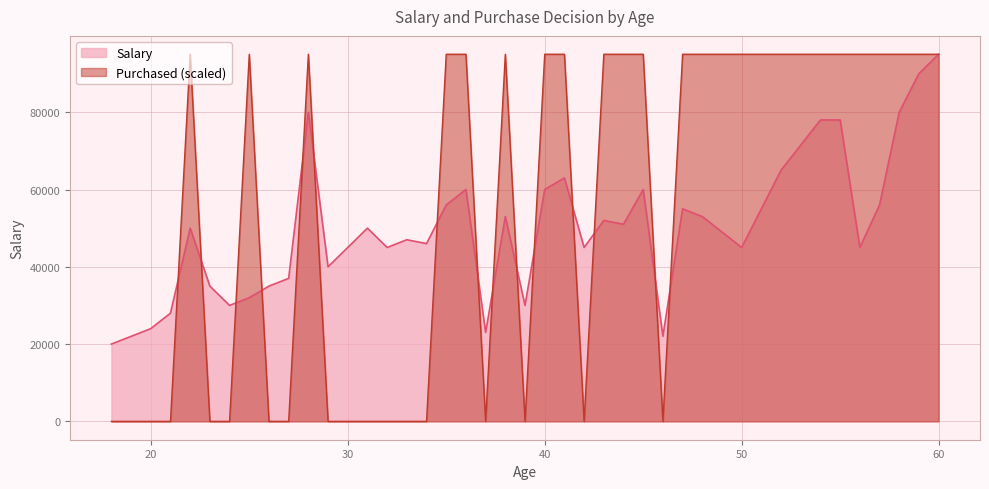

After their last crossing, which series has the higher values: Purchased or Salary?

Purchased